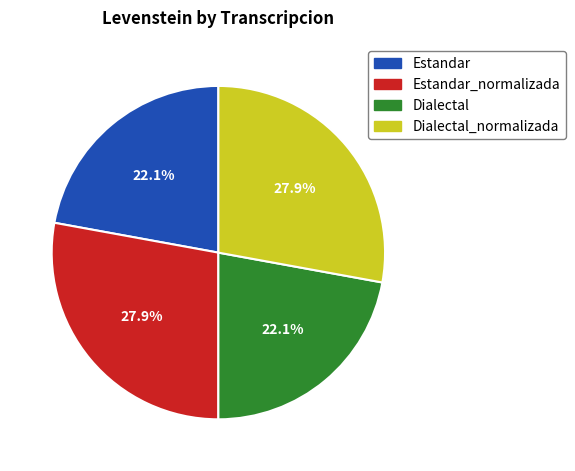

Does any single category account for the majority?

No